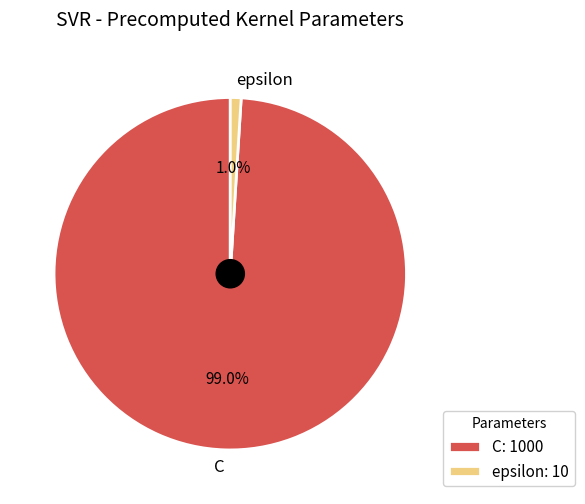

Which has a higher value, epsilon or C?

C